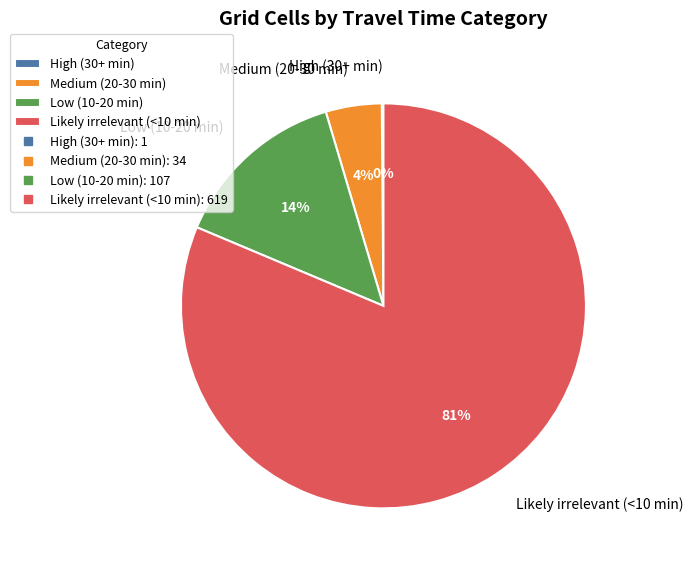

Do Medium (20-30 min) and Likely irrelevant (<10 min) together represent more than half of the pie?

Yes